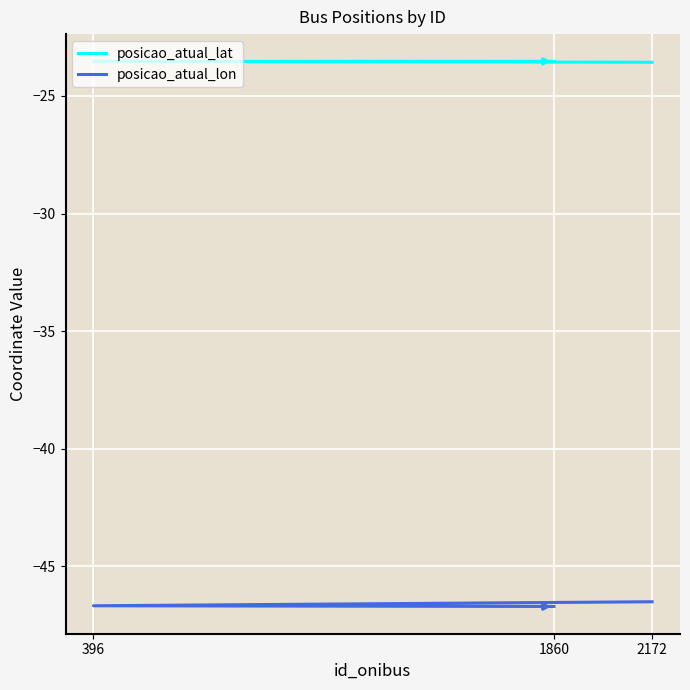

Reading right to left, transcribe all the data shown in this chart.

posicao_atual_lat: 1860=-23.5	396=-23.5	2172=-23.6
posicao_atual_lon: 1860=-46.7	396=-46.7	2172=-46.5